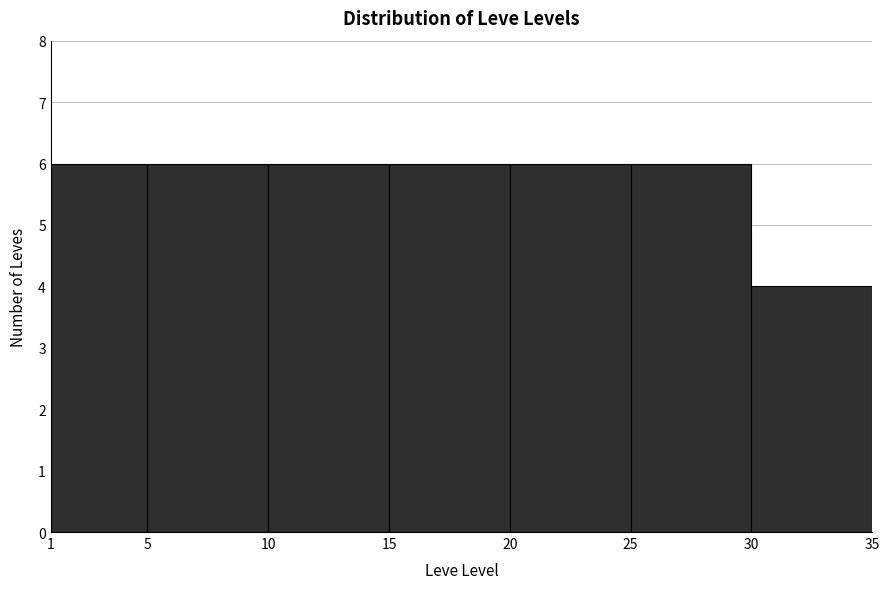

Reading left to right, list every bar in this chart as the range it spans on the x-axis followed by its height. The values are not printed on the chart, so give them approximately, as read against the axis.

1 to 5: 6
5 to 10: 6
10 to 15: 6
15 to 20: 6
20 to 25: 6
25 to 30: 6
30 to 35: 4